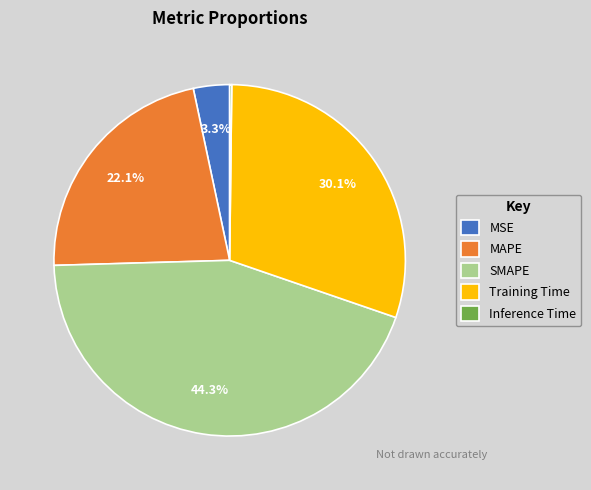

To the nearest percent, what percentage of the pie is Training Time?

30%